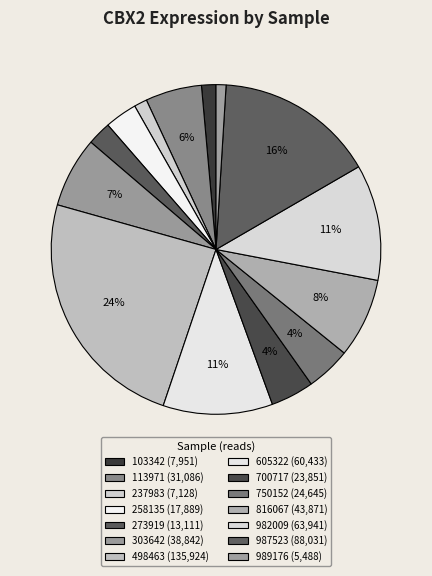

How many slices are in this pie chart?

14